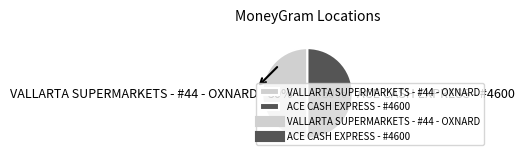

Approximately how many times larger is the value at ACE CASH EXPRESS - #4600 compared to VALLARTA SUPERMARKETS - #44 - OXNARD?

1.0